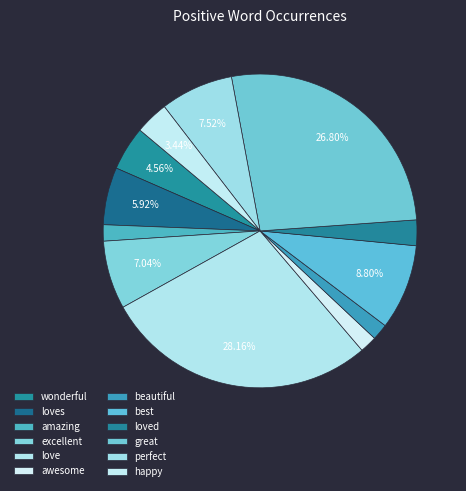

How many slices are in this pie chart?

12